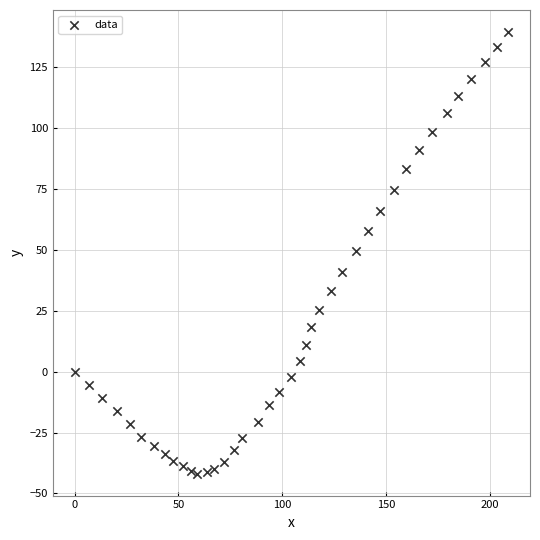

What is the range of Y values (max minus min)?

181.2